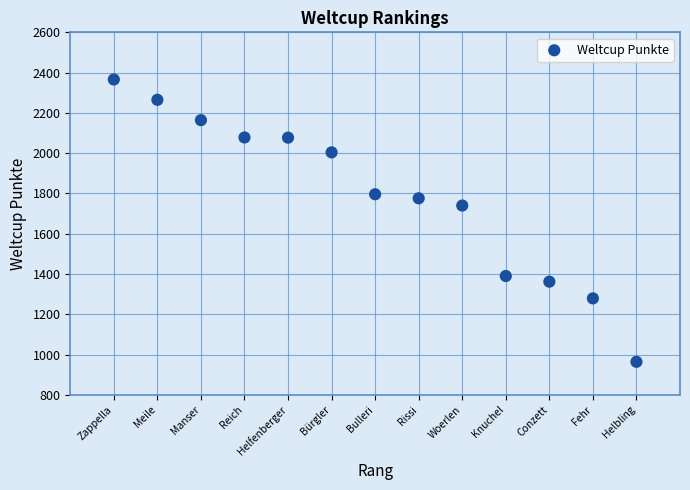

What Y value in the scatter plot is closest to 1665?

1740